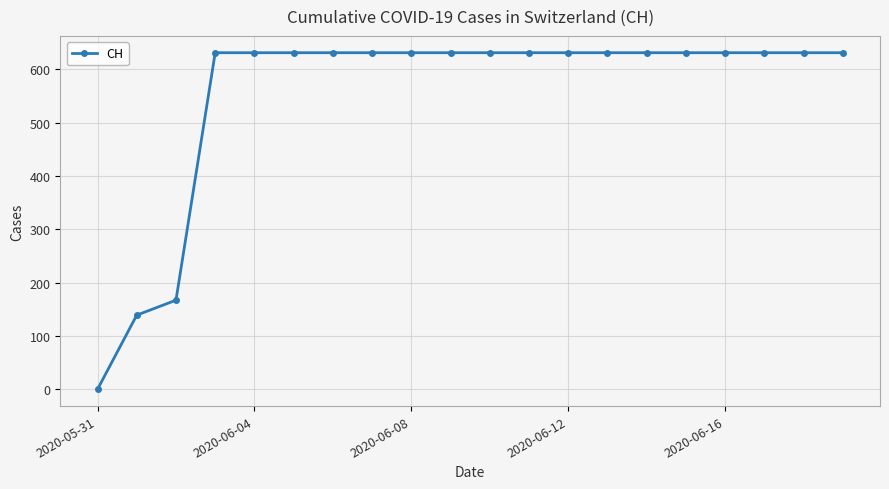

What is the difference between the maximum and minimum values?

631